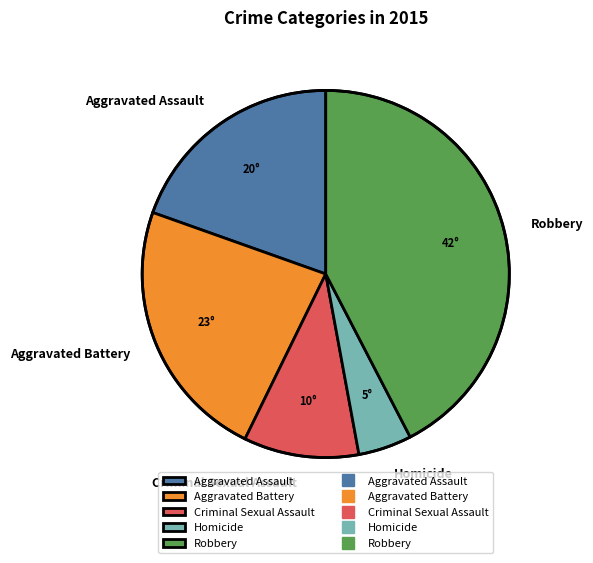

Does any single category account for the majority?

No